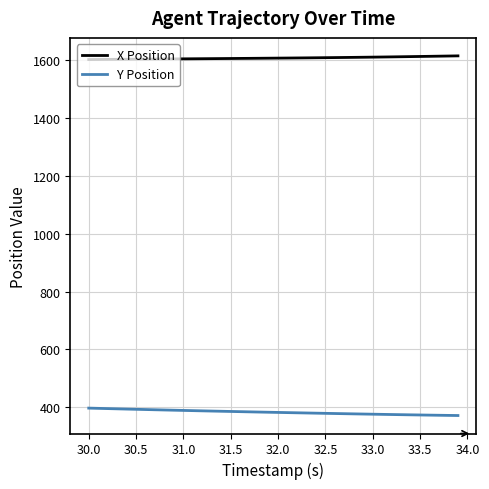

What is the maximum value shown in the chart?

1615.5